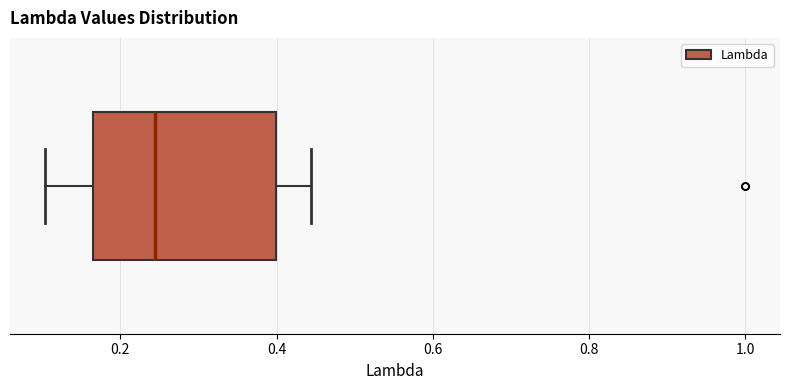

Read this box plot against the x-axis: the position of the median line, the range covered by the box, and the ends of both whiskers. The values are not printed on the chart, so give them approximately, as read against the axis.

median 0.24, box 0.16 to 0.40, whiskers 0.10 to 0.44